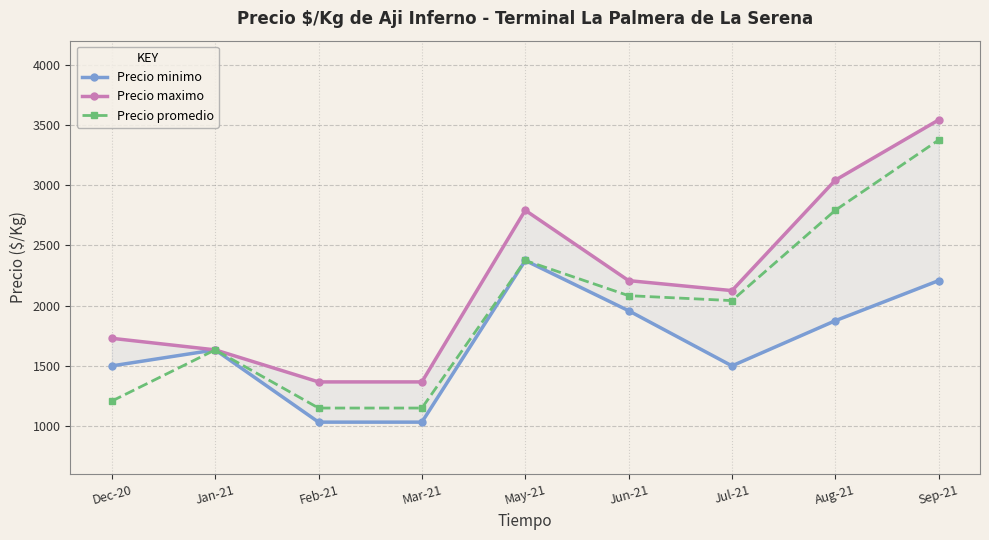

Between Jul-21 and Aug-21, which series saw the biggest shift?

Precio maximo